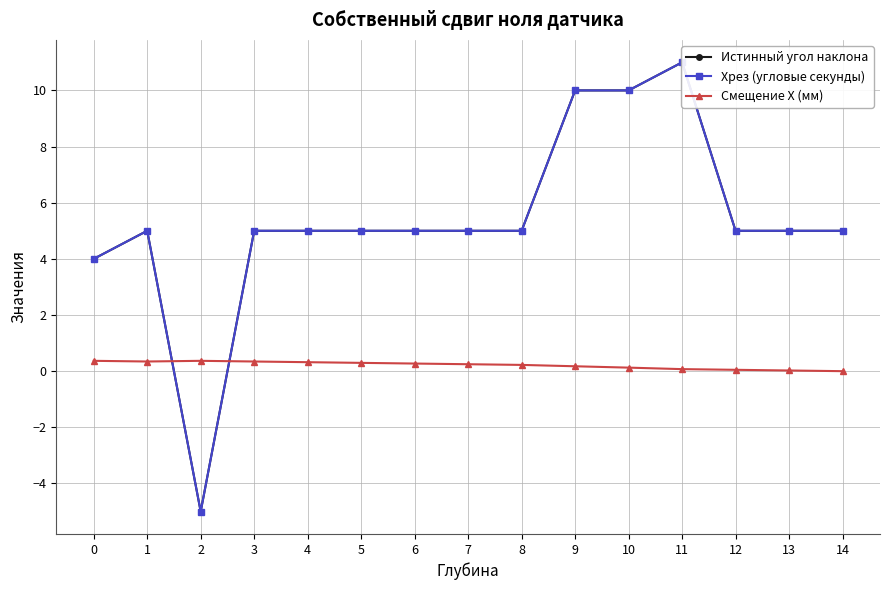

After their last crossing, which series has the higher values: Смещение X (мм) or Xрез (угловые секунды)?

Xрез (угловые секунды)